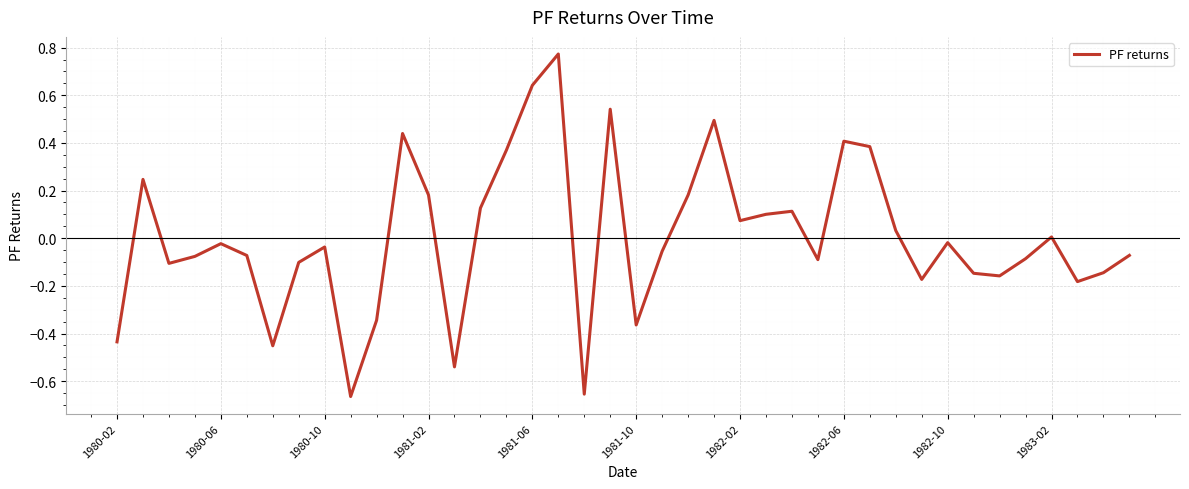

How many categories are shown in the chart?

40